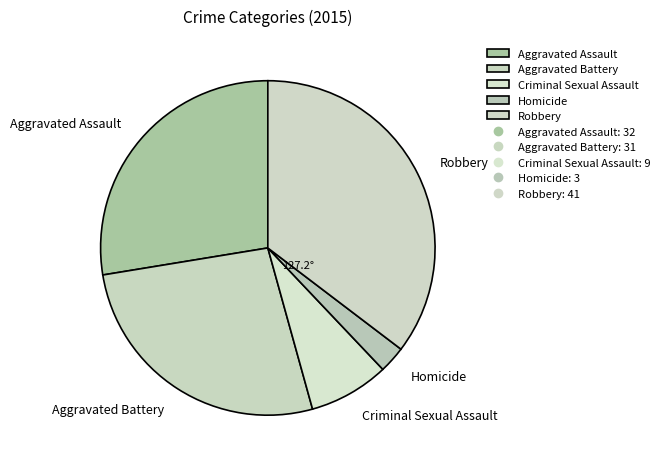

Which category has the smallest portion of the pie?

Homicide